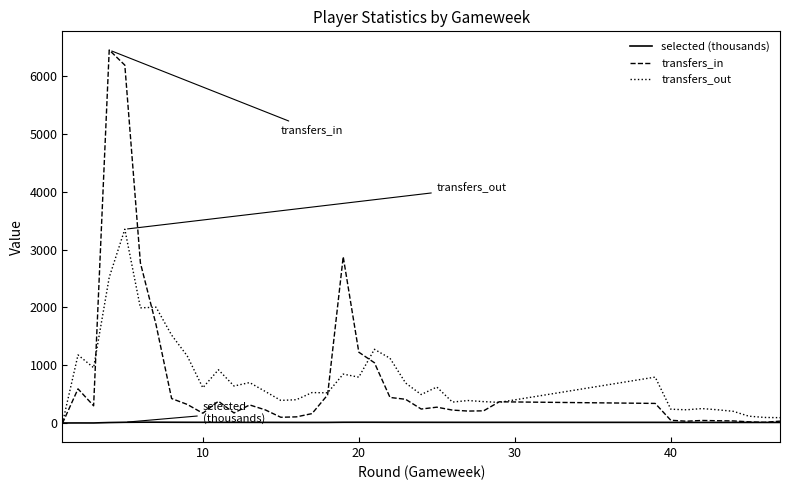

How many lines are shown in the chart?

3